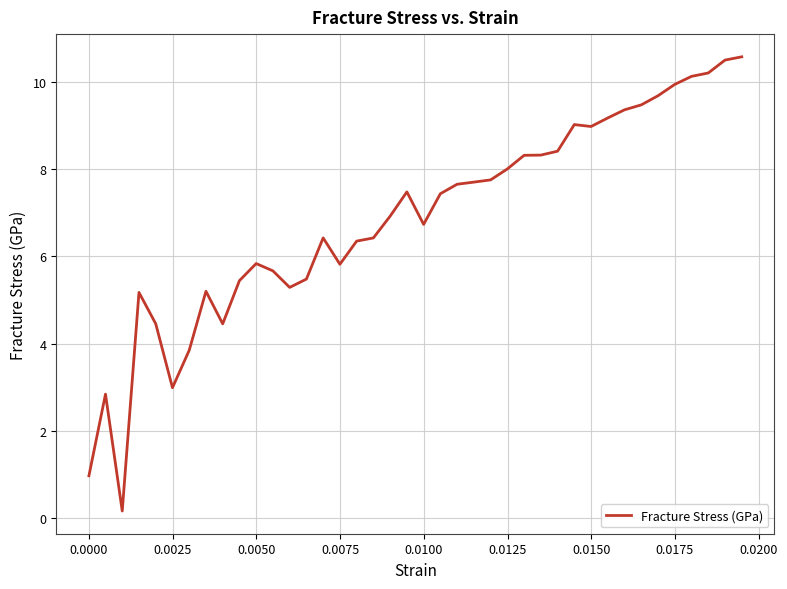

What is the maximum value shown in the chart?

10.6